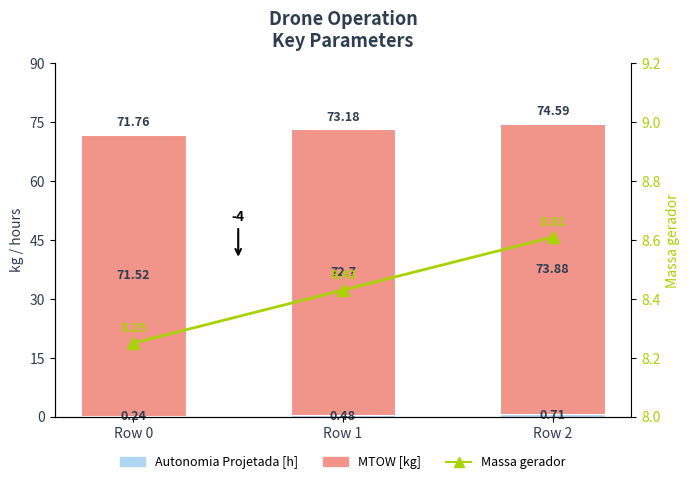

What are all the series names shown in the legend?

Autonomia Projetada [h], MTOW [kg], Massa gerador